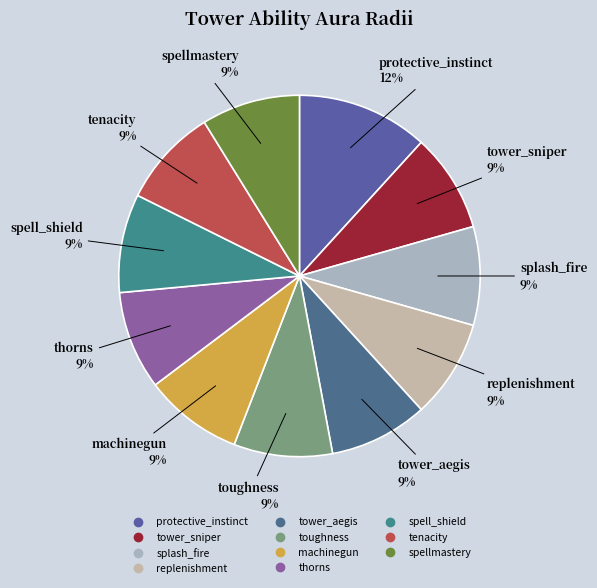

What percentage is the spellmastery slice, to the nearest percent?

9%